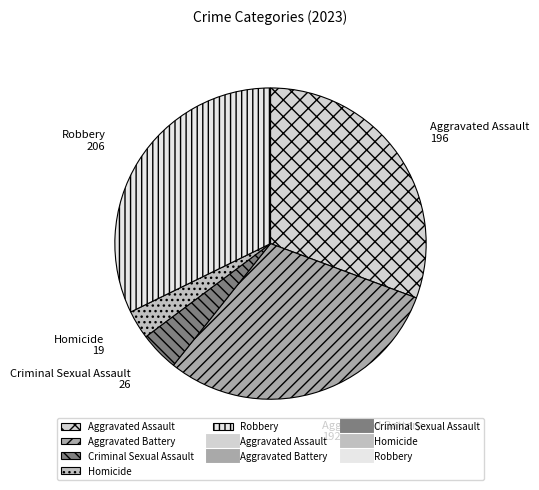

What is the largest slice in the pie chart?

Robbery